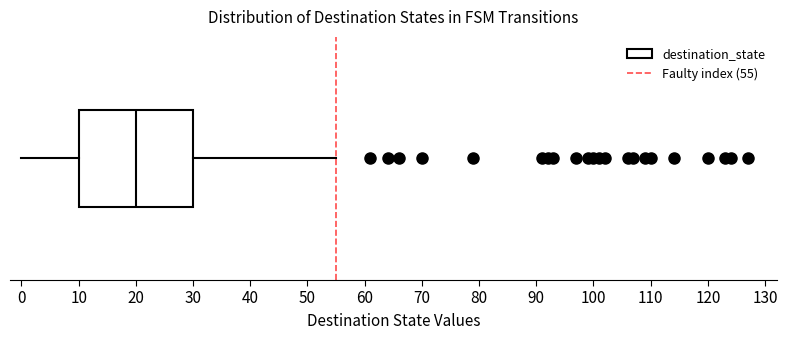

Where is the left edge of the box on the x-axis? The values are not printed on the chart, so give them approximately, as read against the axis.

10